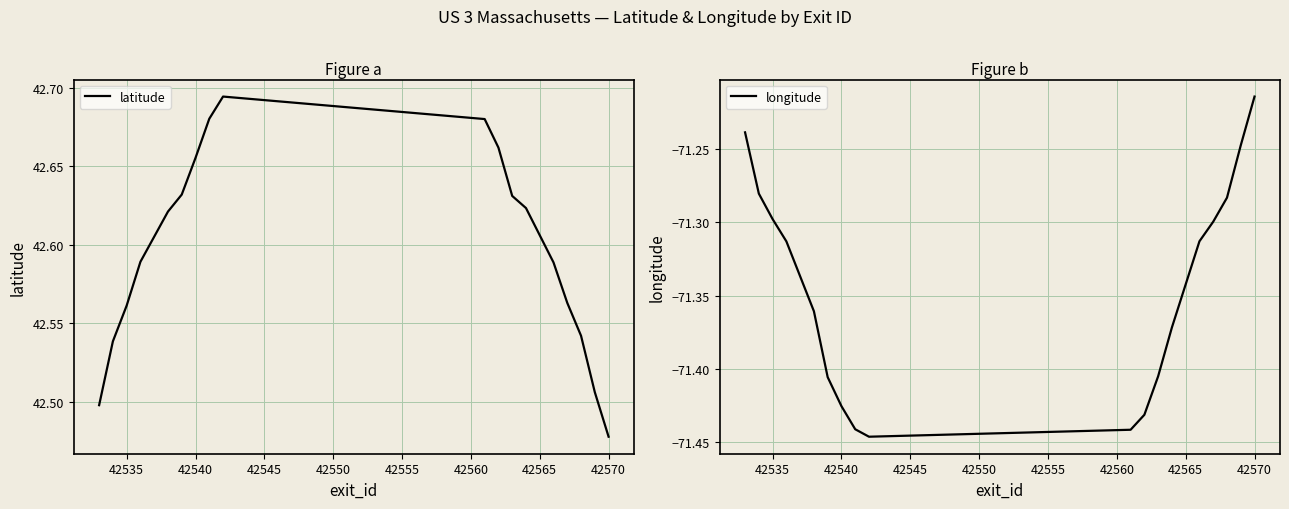

Rank the series by their maximum value, from highest to lowest.

latitude, longitude